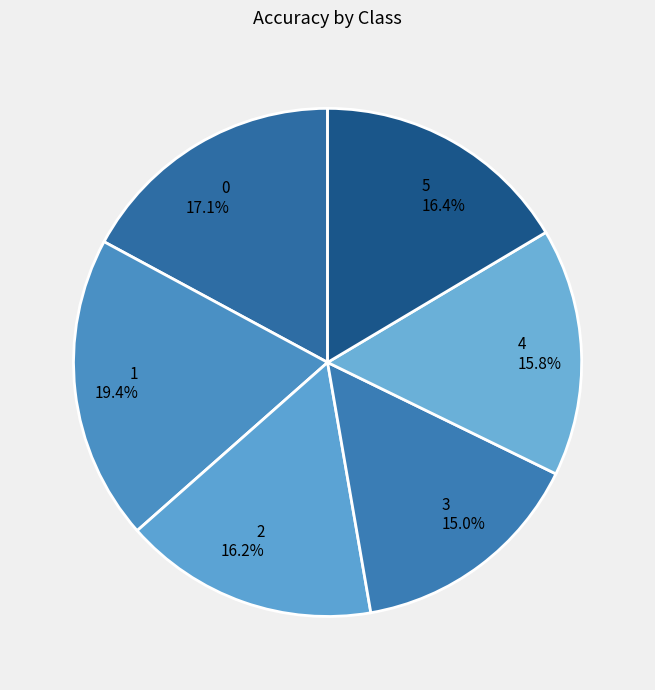

What percentage is the 2 slice, to the nearest percent?

16%